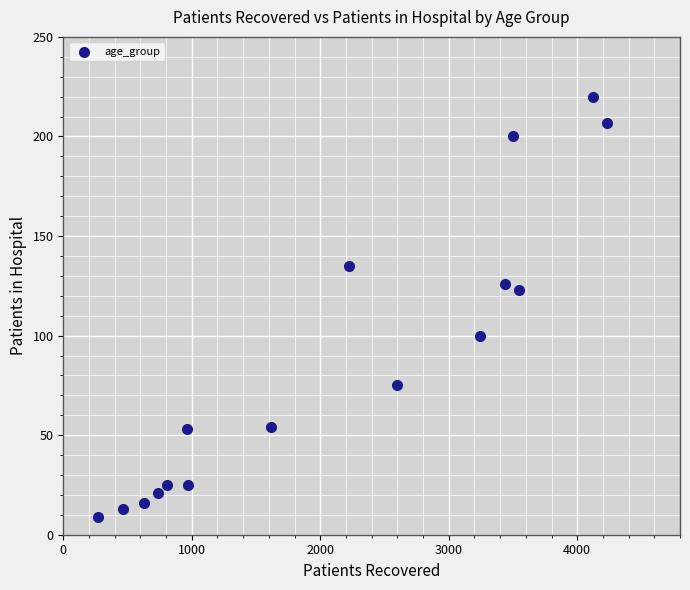

What Y value in the scatter plot is closest to 114?

123